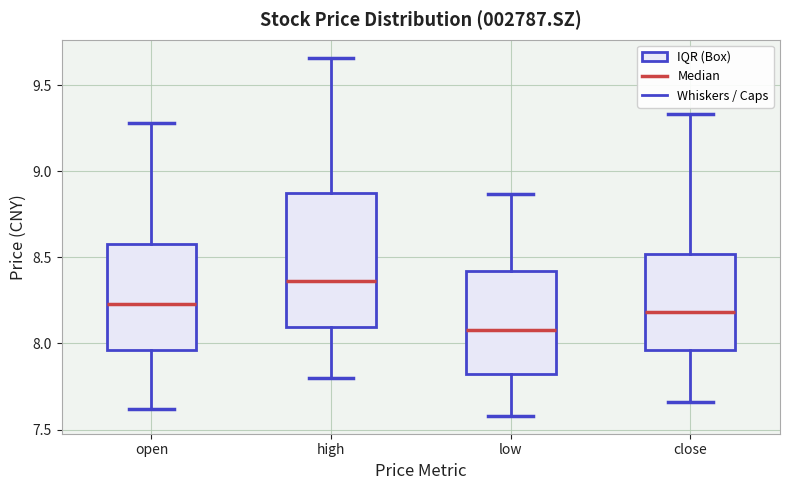

Reading left to right, transcribe this box plot: for each box, give where its median line is, the range the box spans, and where its two whiskers end, as read against the y-axis. The values are not printed on the chart, so give them approximately, as read against the axis.

open: median 8.25, box 7.95 to 8.60, whiskers 7.60 to 9.30
high: median 8.35, box 8.10 to 8.90, whiskers 7.80 to 9.65
low: median 8.10, box 7.80 to 8.40, whiskers 7.60 to 8.85
close: median 8.20, box 7.95 to 8.50, whiskers 7.65 to 9.35